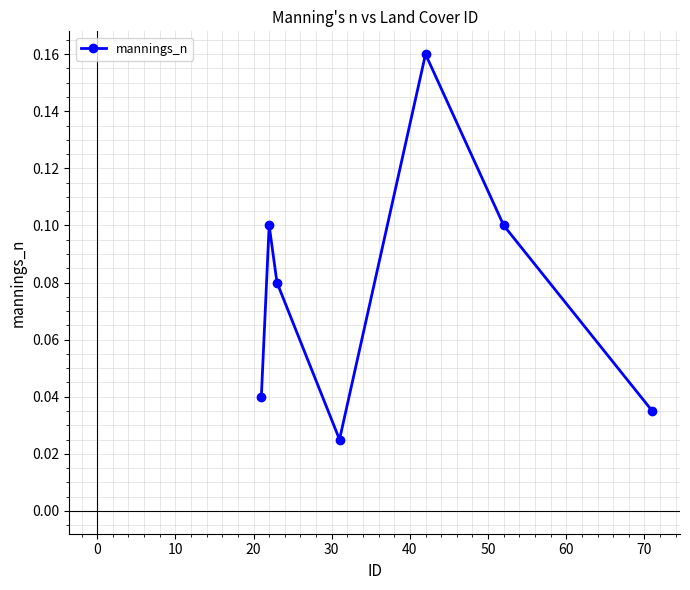

How many values are between 0 and 1?

7